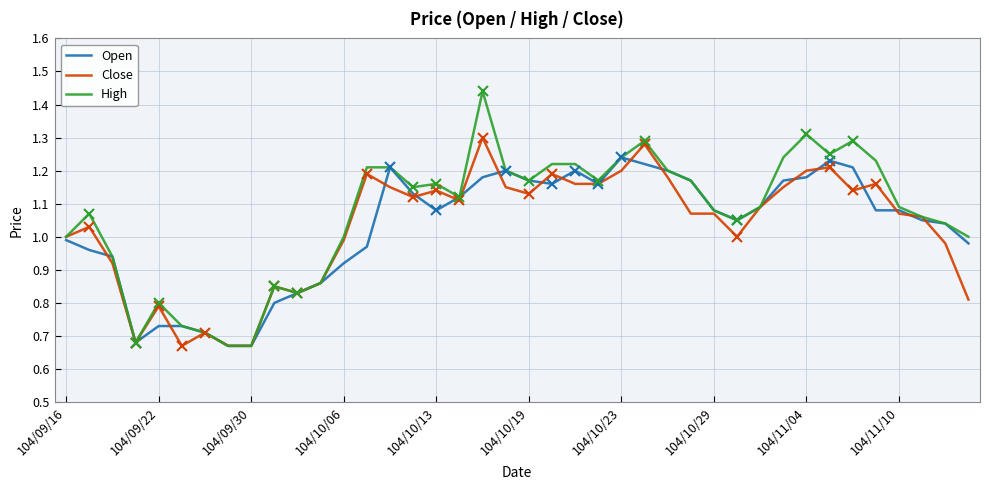

What are all the series names shown in the legend?

Open, Close, High